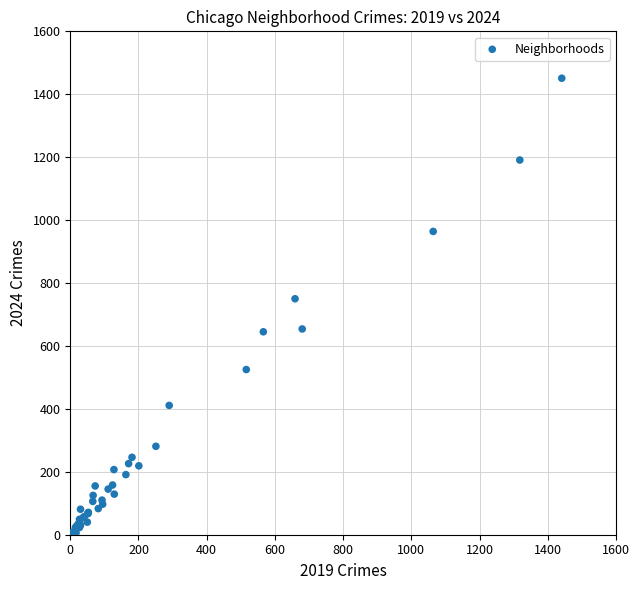

What Y value in the scatter plot is closest to 728?

750